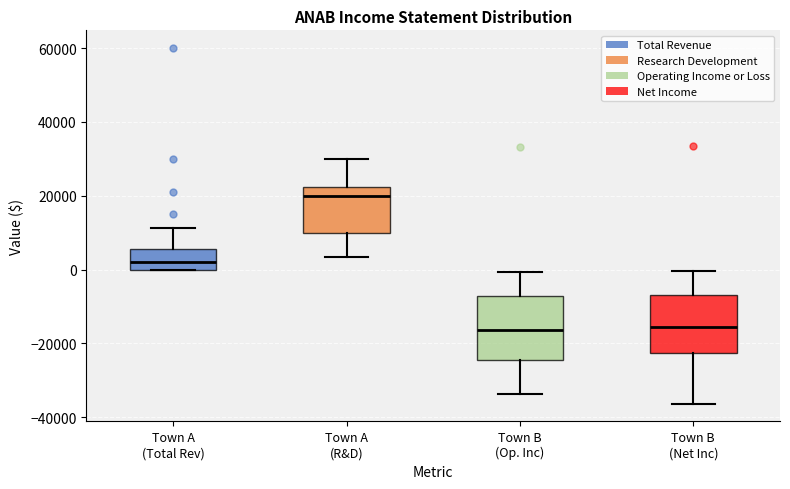

Where does the lower whisker of the box for Town A (R&D) end on the y-axis? The values are not printed on the chart, so give them approximately, as read against the axis.

4000